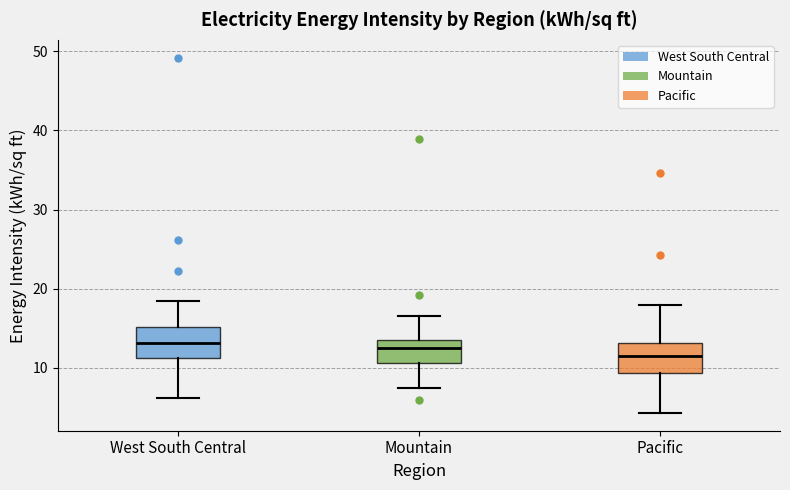

Reading left to right, transcribe this box plot: for each box, give where its median line is, the range the box spans, and where its two whiskers end, as read against the y-axis. The values are not printed on the chart, so give them approximately, as read against the axis.

West South Central: median 13, box 11 to 15, whiskers 6 to 19
Mountain: median 13, box 11 to 14, whiskers 7 to 17
Pacific: median 12, box 9 to 13, whiskers 4 to 18